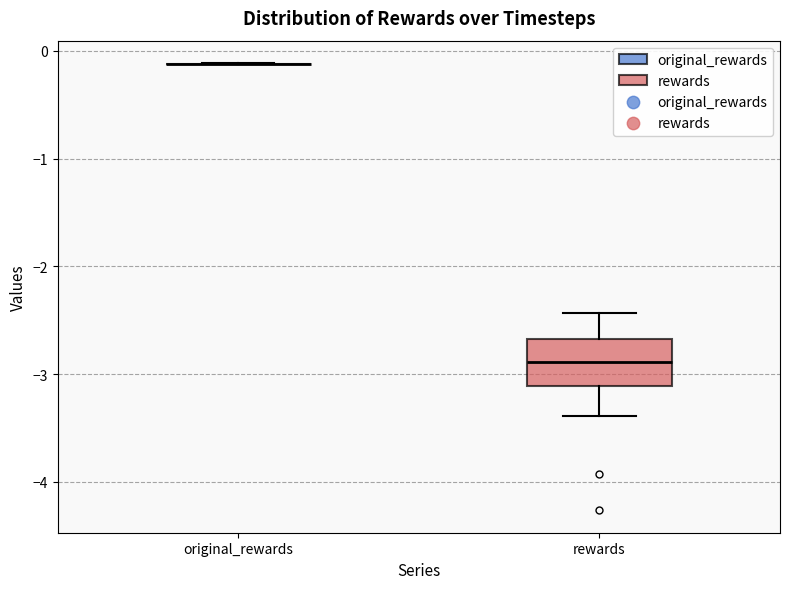

Comparing the boxes themselves (not the whiskers), which one is the tallest?

rewards